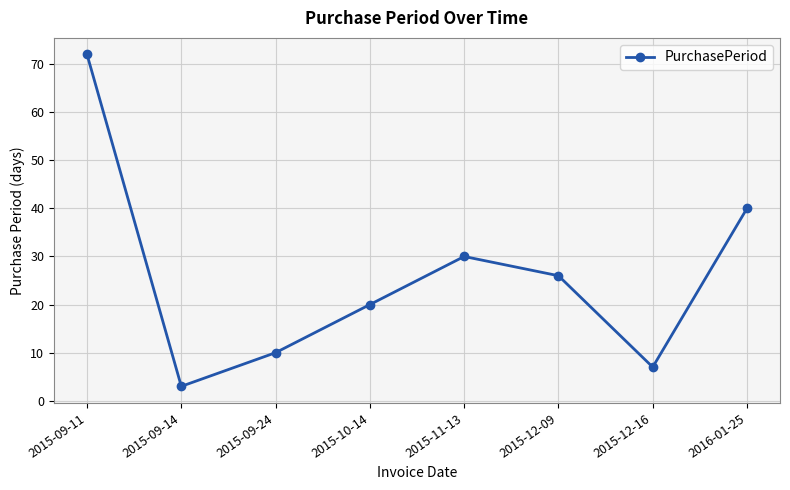

What is the label of the 2nd point from the right?

2015-12-16